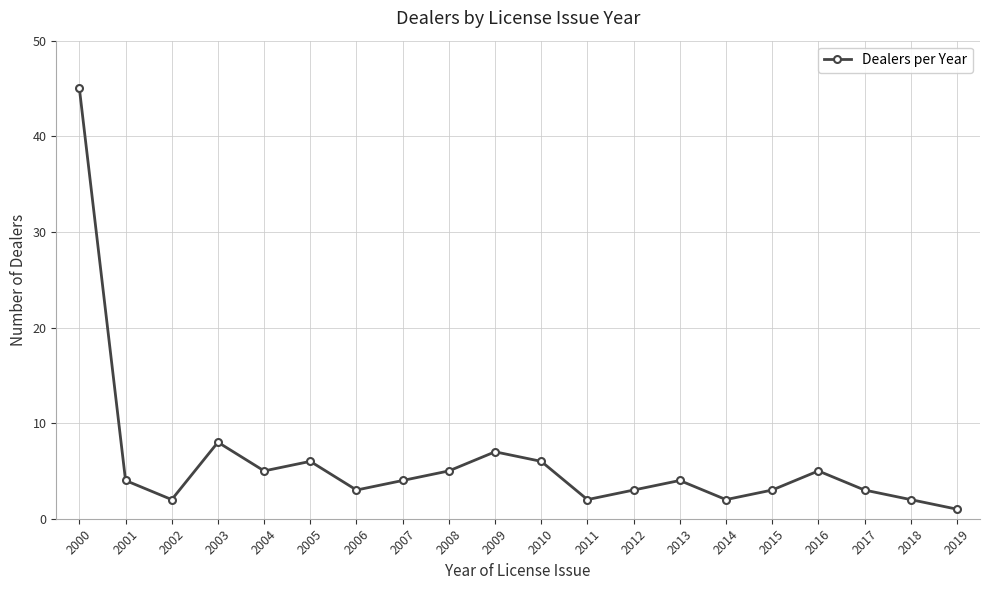

Reading right to left, transcribe all the data shown in this chart.

1	2	3	5	3	2	4	3	2	6	7	5	4	3	6	5	8	2	4	45